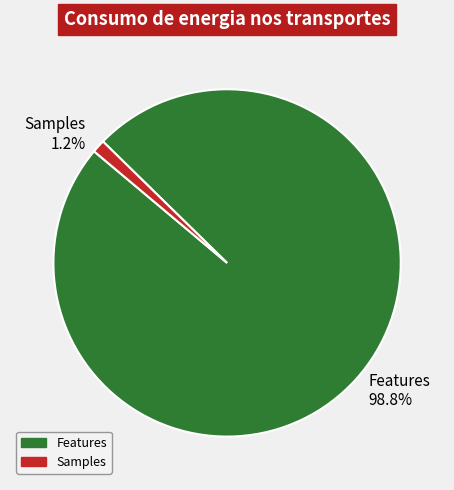

How many segments does this pie chart have?

2